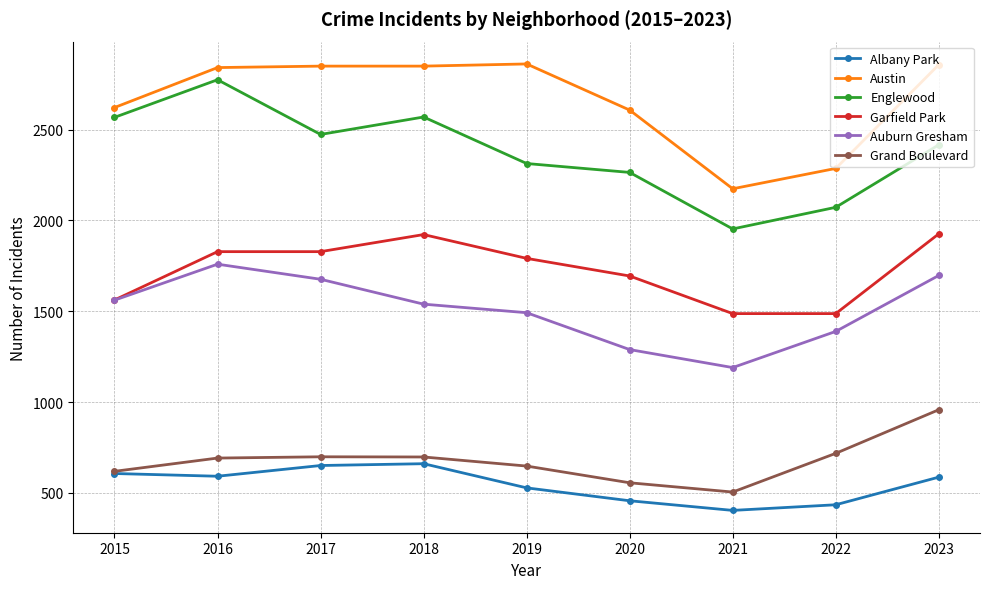

What is the sum of the Grand Boulevard values at 2019 and 2023?

1606